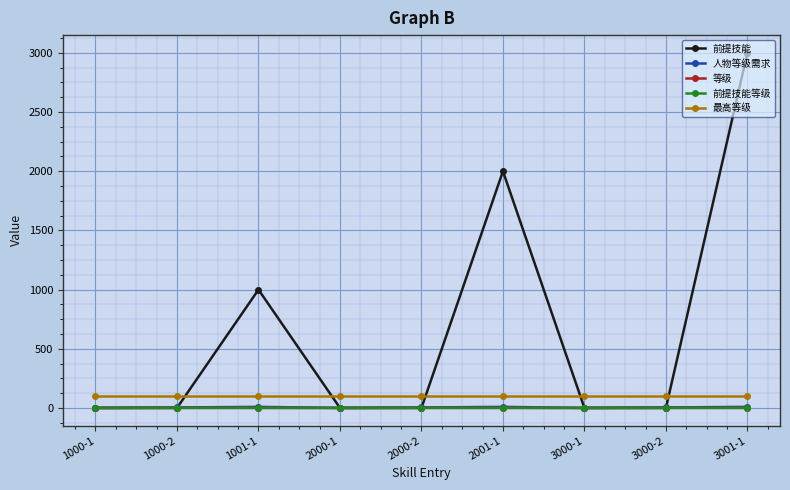

Between 1001-1 and 3000-1, which series saw the biggest shift?

前提技能